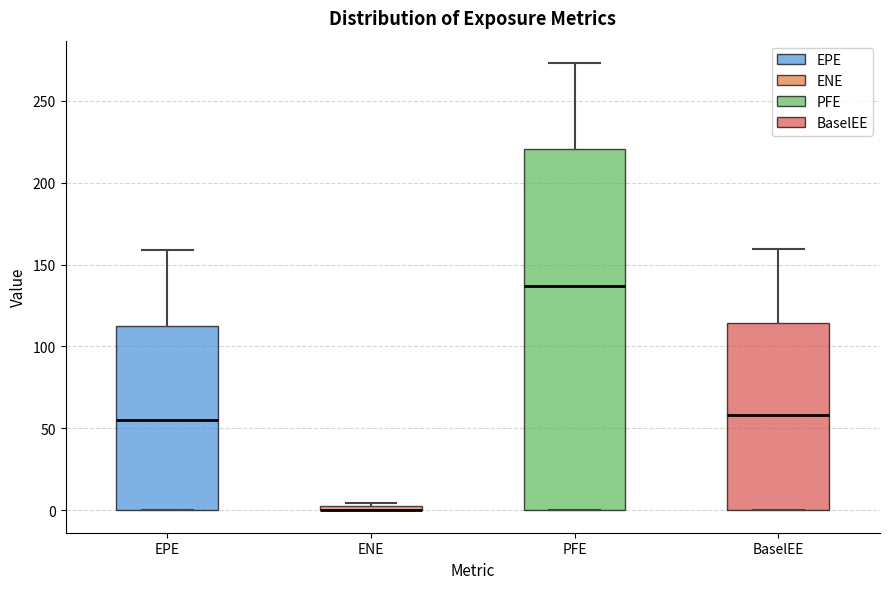

Which box is the tallest, from its lower edge to its upper edge?

PFE